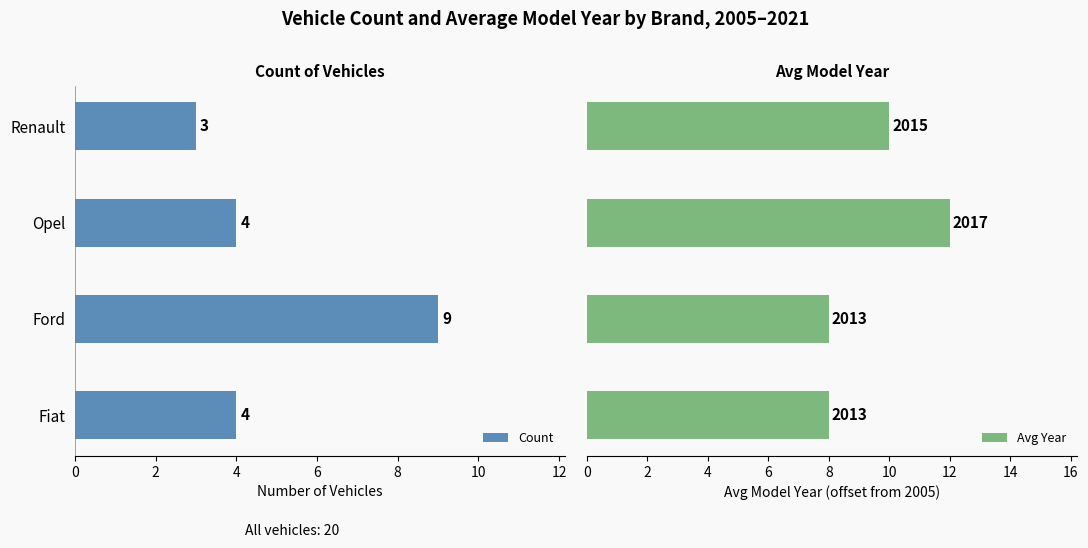

True or false: Count has a value of 7 at Fiat.

False